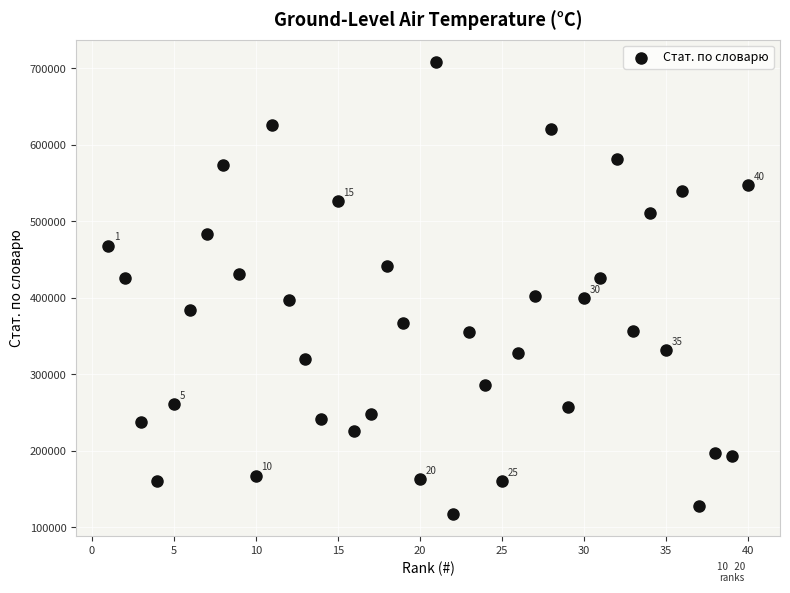

What is the range of Y values (max minus min)?

590250